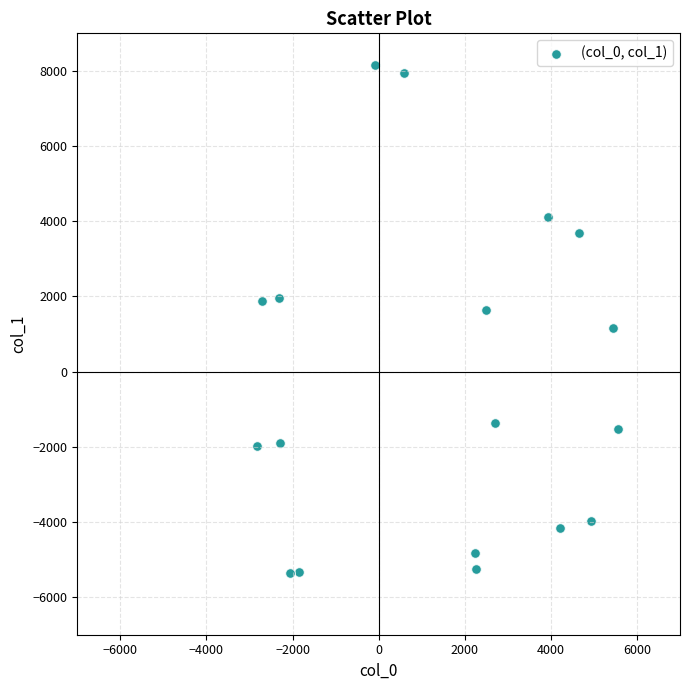

What is the range of X values (max minus min)?

8395.3